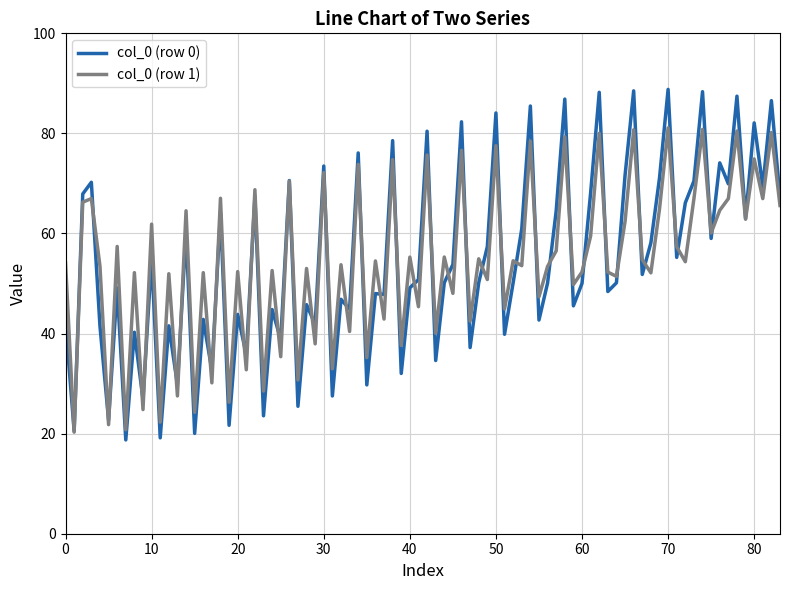

Which series has the widest spread of values?

col_0 (row 0)